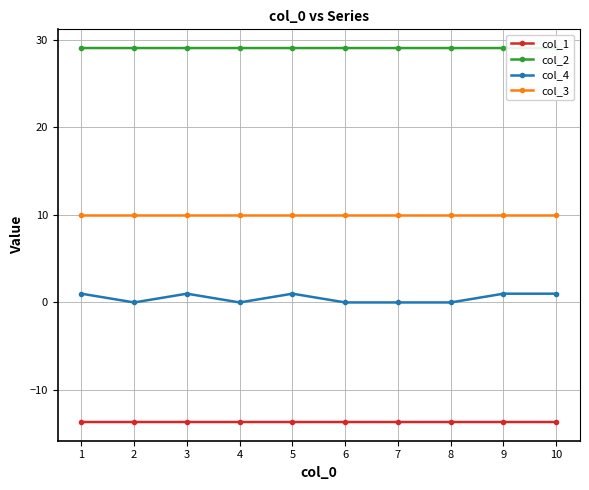

How many lines are shown in the chart?

4